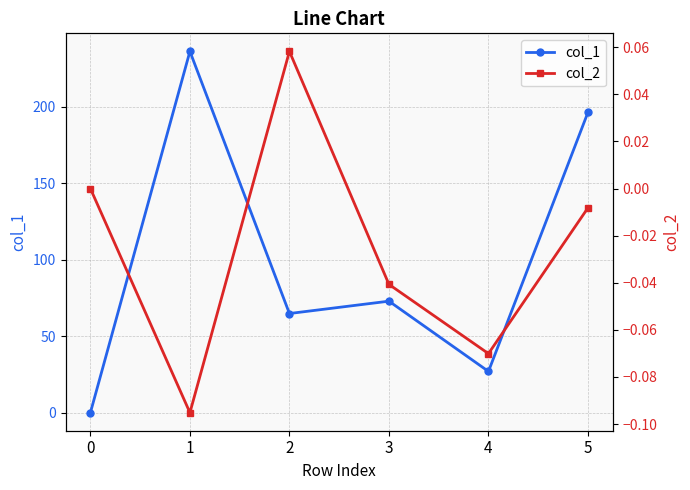

How many lines are shown in the chart?

2